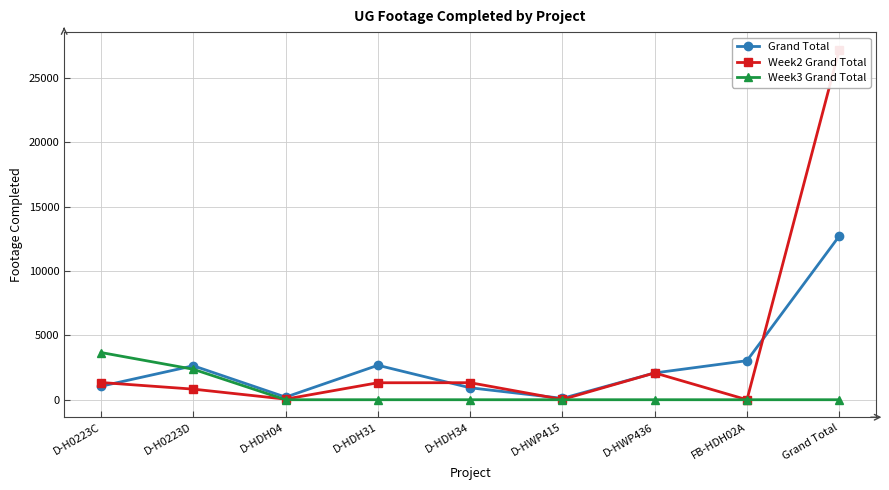

At which category is the sum across all series the highest?

Grand Total